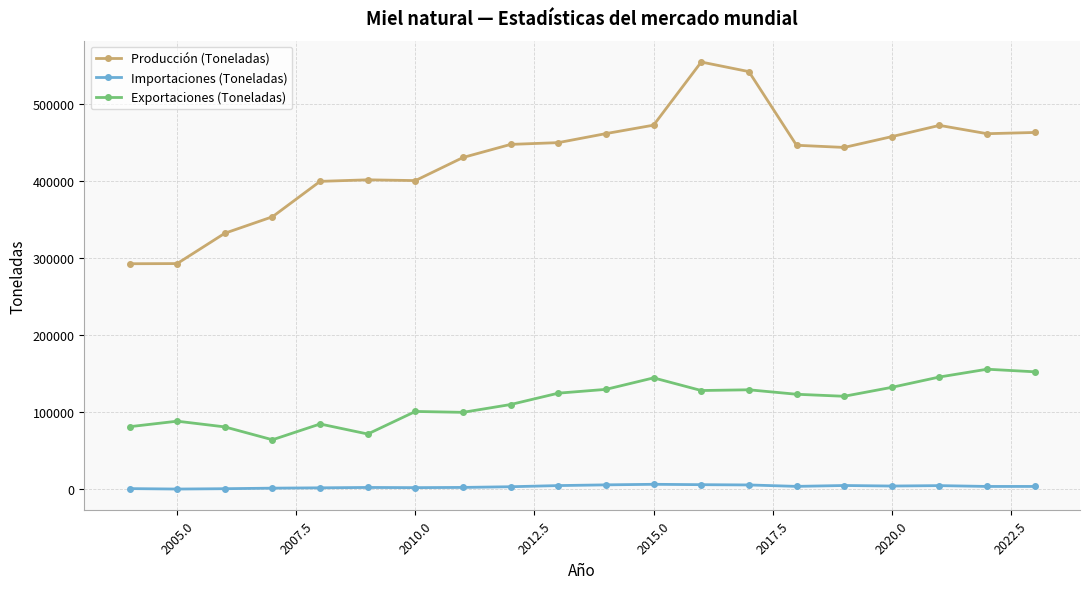

At how many categories does at least one series exceed 248968?

20